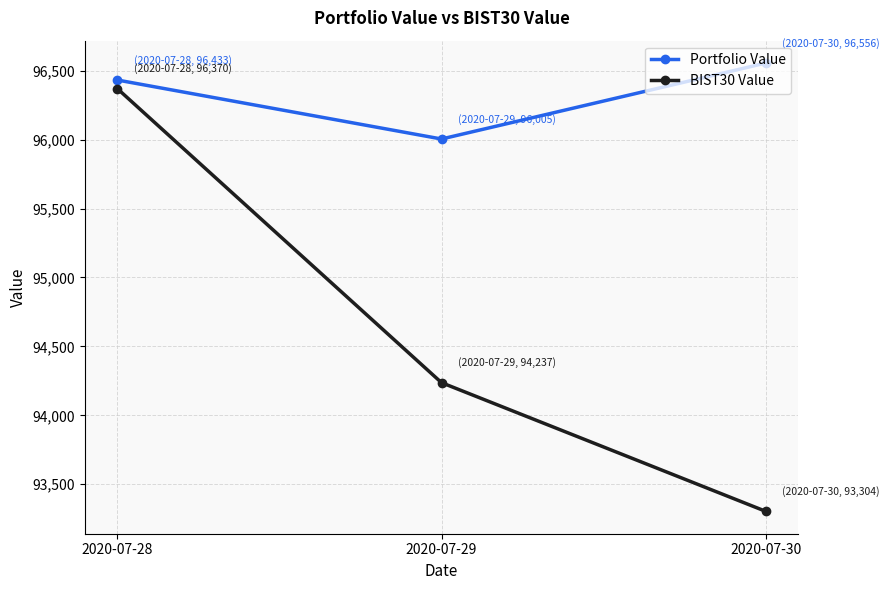

Reading left to right, extract all data points from this chart.

Portfolio Value: 2020-07-28=96432.7	2020-07-29=96004.7	2020-07-30=96555.6
BIST30 Value: 2020-07-28=96370.4	2020-07-29=94237.0	2020-07-30=93303.7